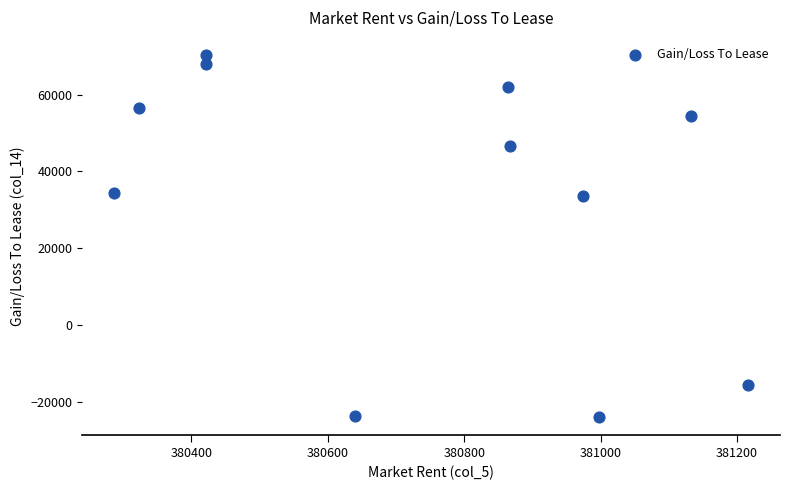

What is the range of Y values (max minus min)?

94056.9